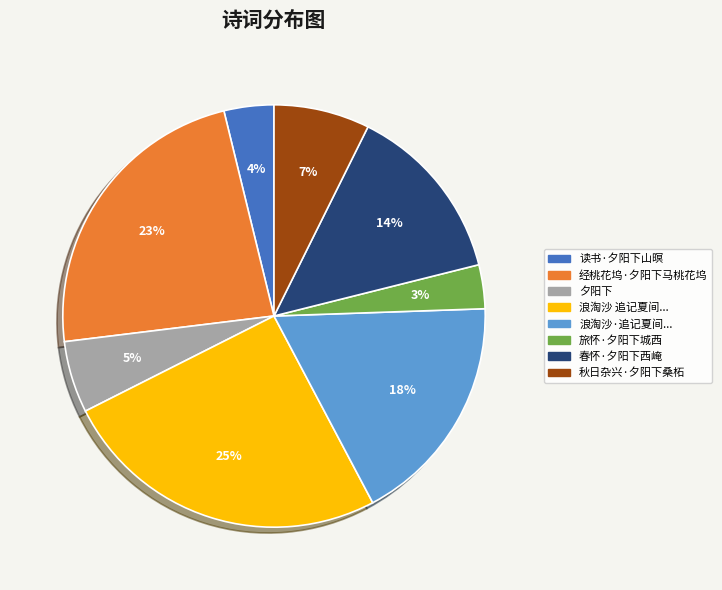

To the nearest percent, what is the average slice percentage?

12%